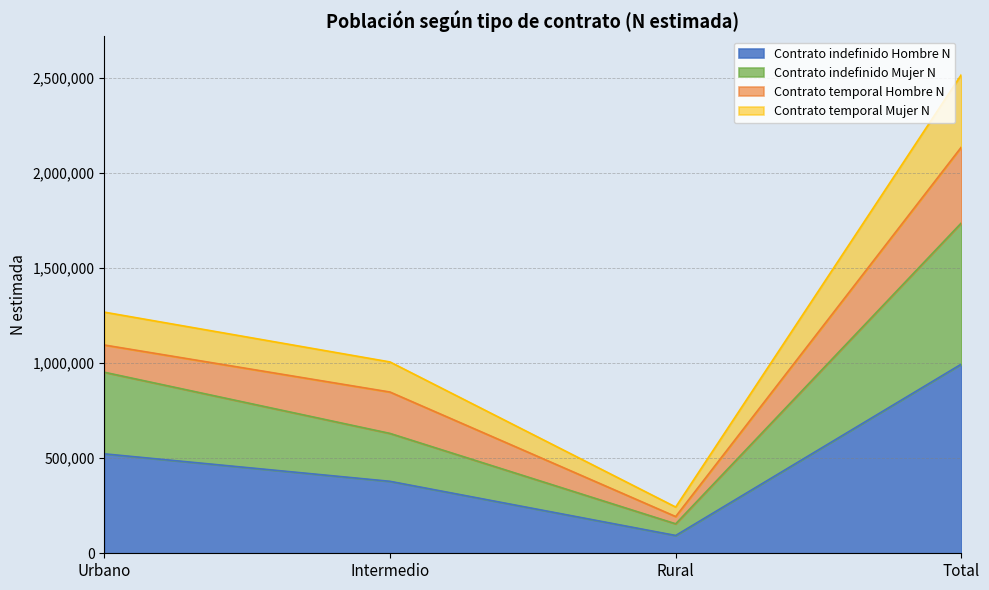

At which category is the sum across all series the highest?

Total